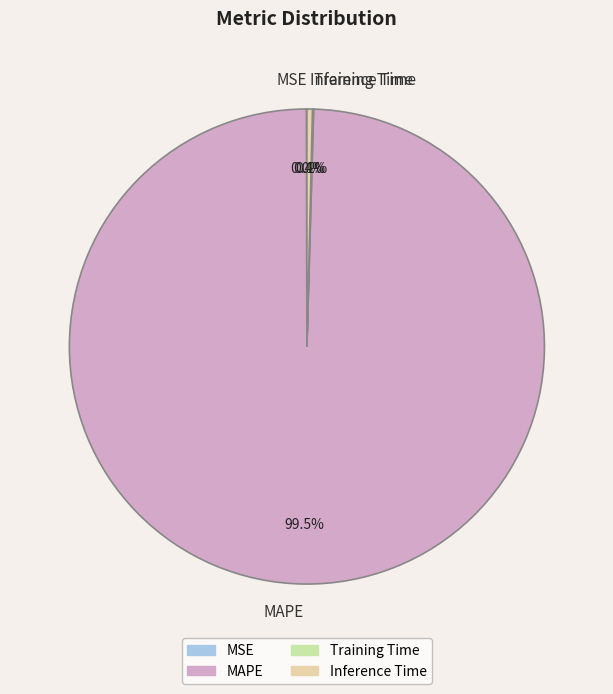

Which slice represents more than half of the pie?

MAPE